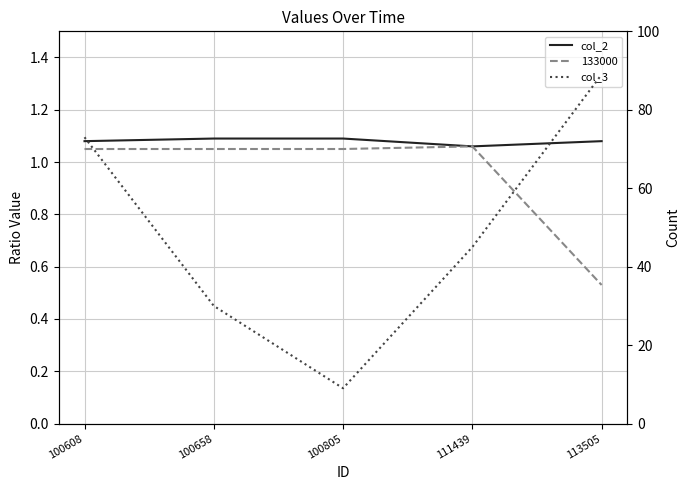

The value of col_3 at 100608 is 73.0. True or false?

True